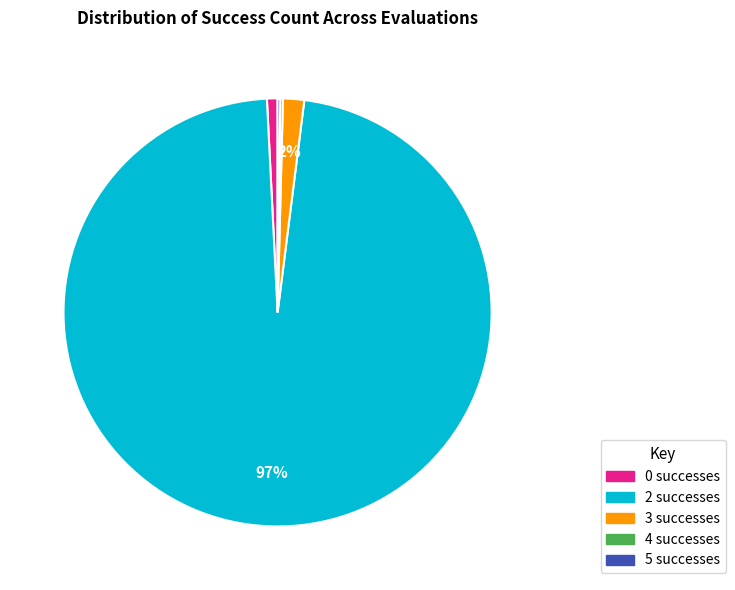

What is the largest slice in the pie chart?

2